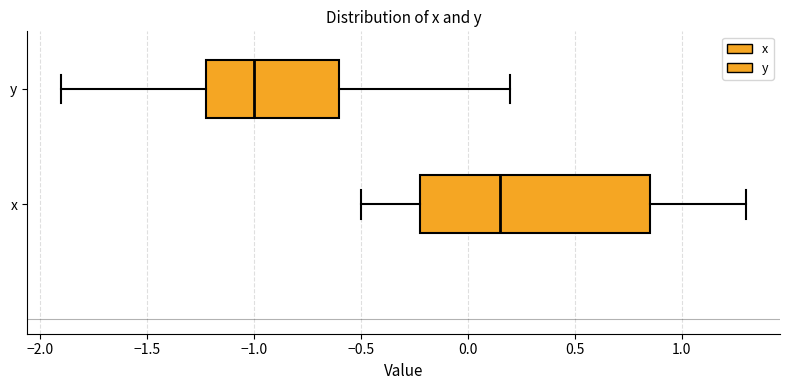

Where is the right edge of the box for x on the x-axis? The values are not printed on the chart, so give them approximately, as read against the axis.

0.85